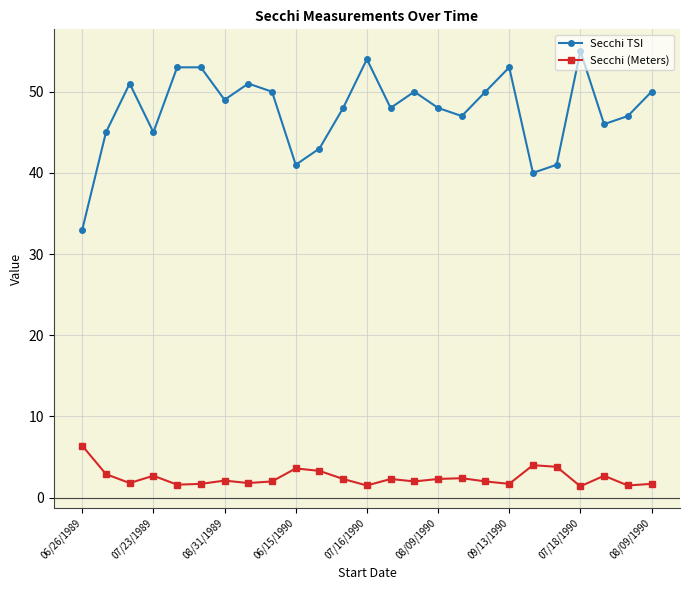

Is this an area chart (filled region under the line)?

No